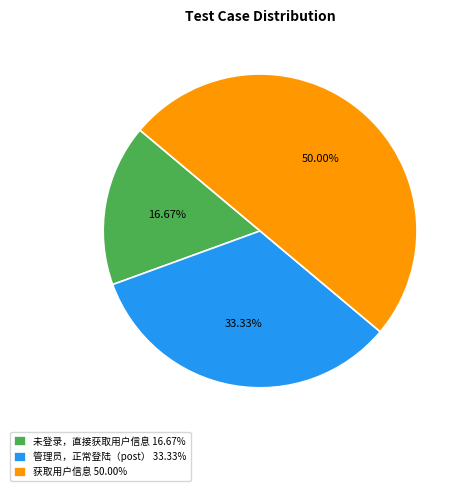

What percentage is the 获取用户信息 slice, to the nearest percent?

50%